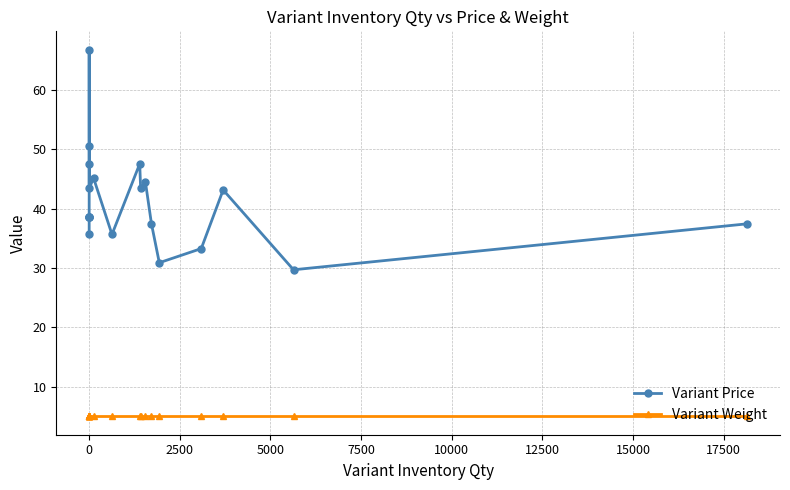

True or false: Variant Weight and Variant Price intersect in this chart.

False